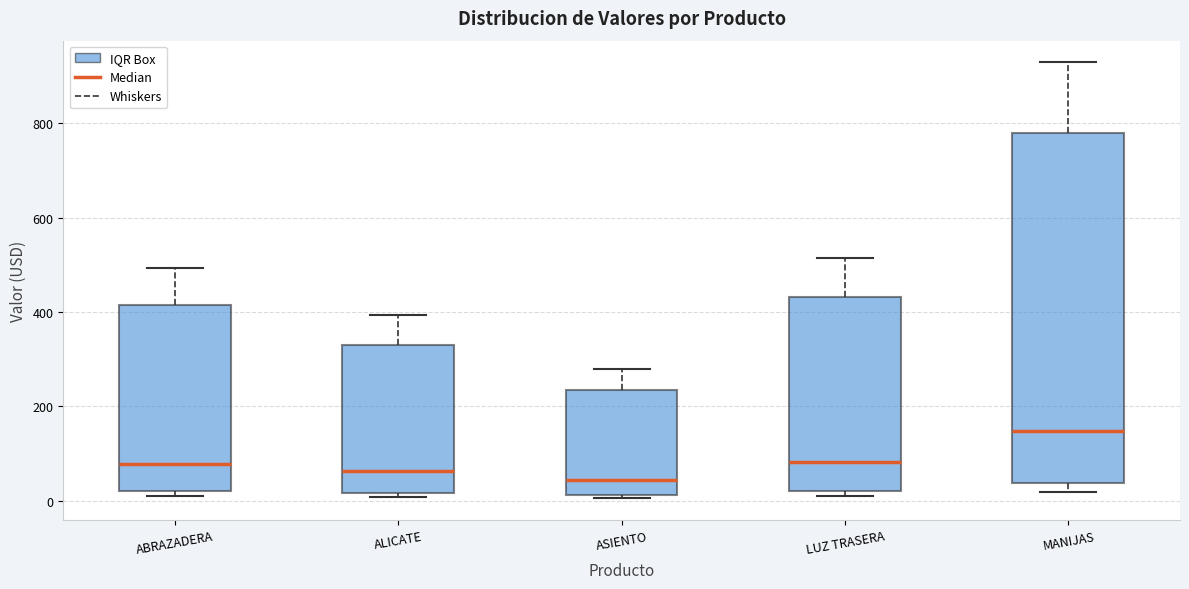

Reading left to right, transcribe this box plot: for each box, give where its median line is, the range the box spans, and where its two whiskers end, as read against the y-axis. The values are not printed on the chart, so give them approximately, as read against the axis.

ABRAZADERA: median 80, box 20 to 420, whiskers 0 to 500
ALICATE: median 60, box 20 to 340, whiskers 0 to 400
ASIENTO: median 40, box 20 to 240, whiskers 0 to 280
LUZ TRASERA: median 80, box 20 to 440, whiskers 0 to 520
MANIJAS: median 140, box 40 to 780, whiskers 20 to 920